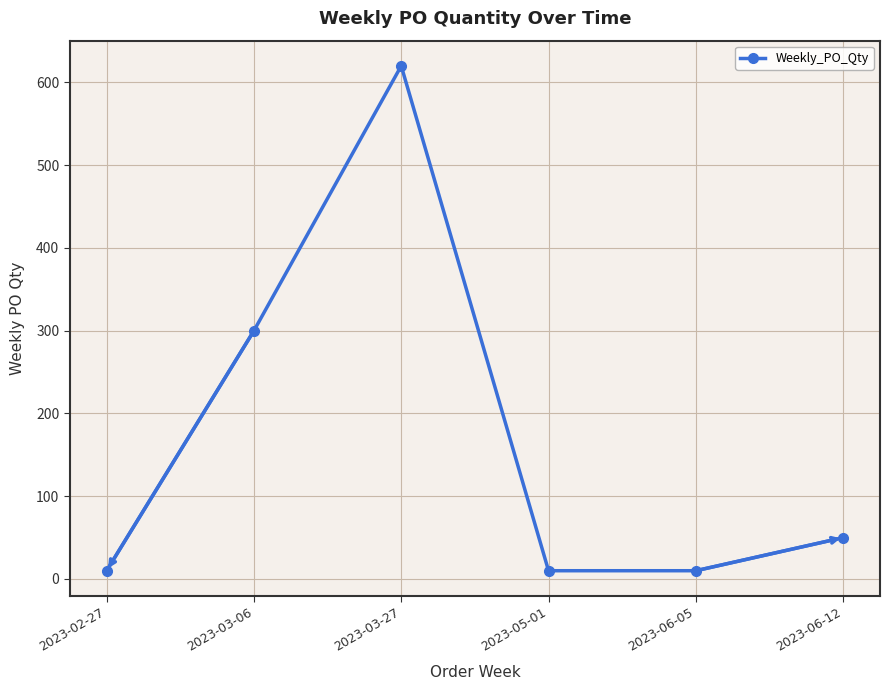

What is the sum of the values at 2023-06-05 and 2023-03-06?

310